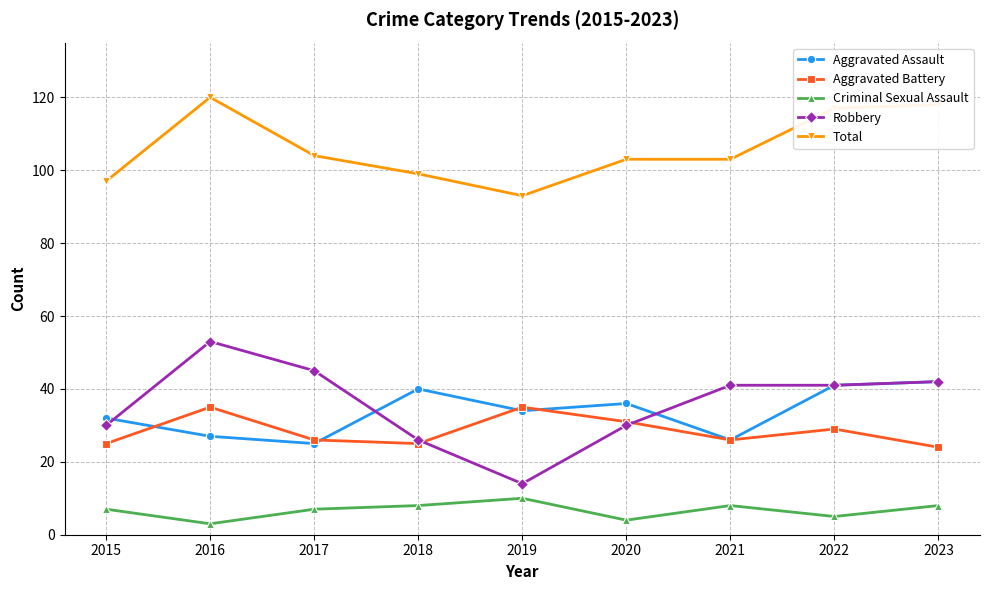

How many values in the Aggravated Assault series are below 34?

4